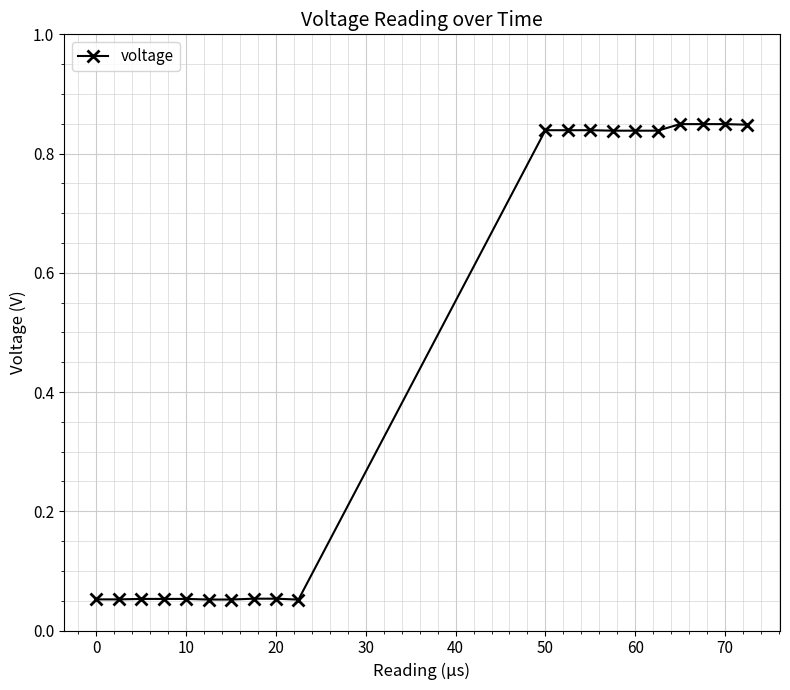

What is the average value?

0.4